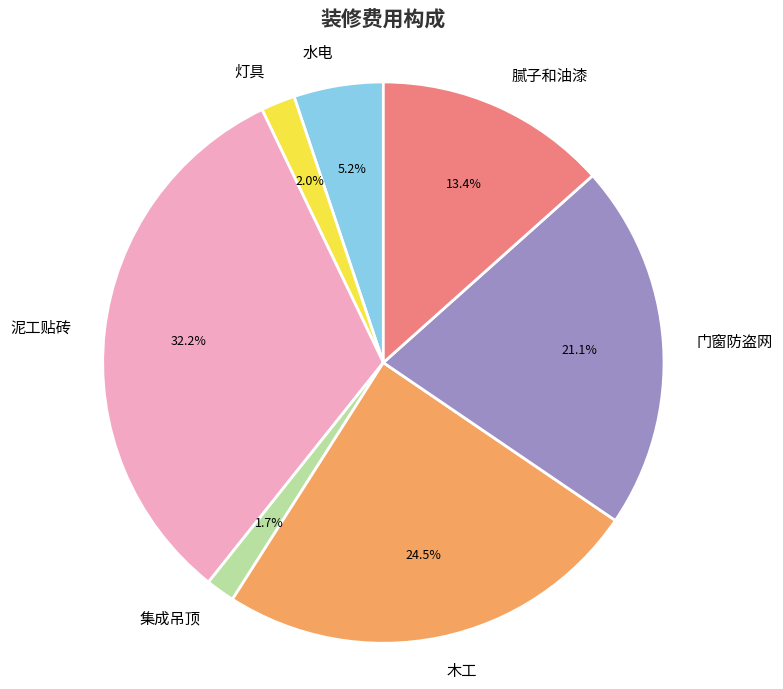

To the nearest percent, what percentage of the pie is 灯具?

2%